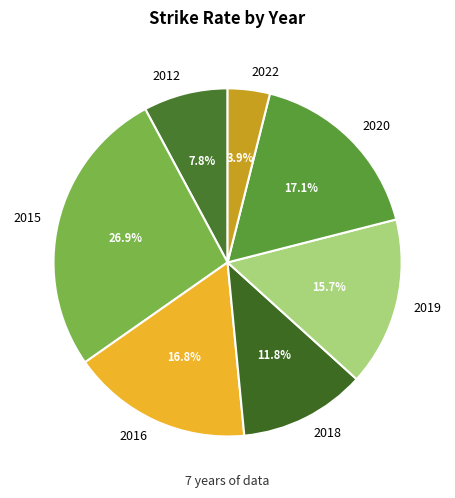

Do 2022 and 2018 together represent more than half of the pie?

No